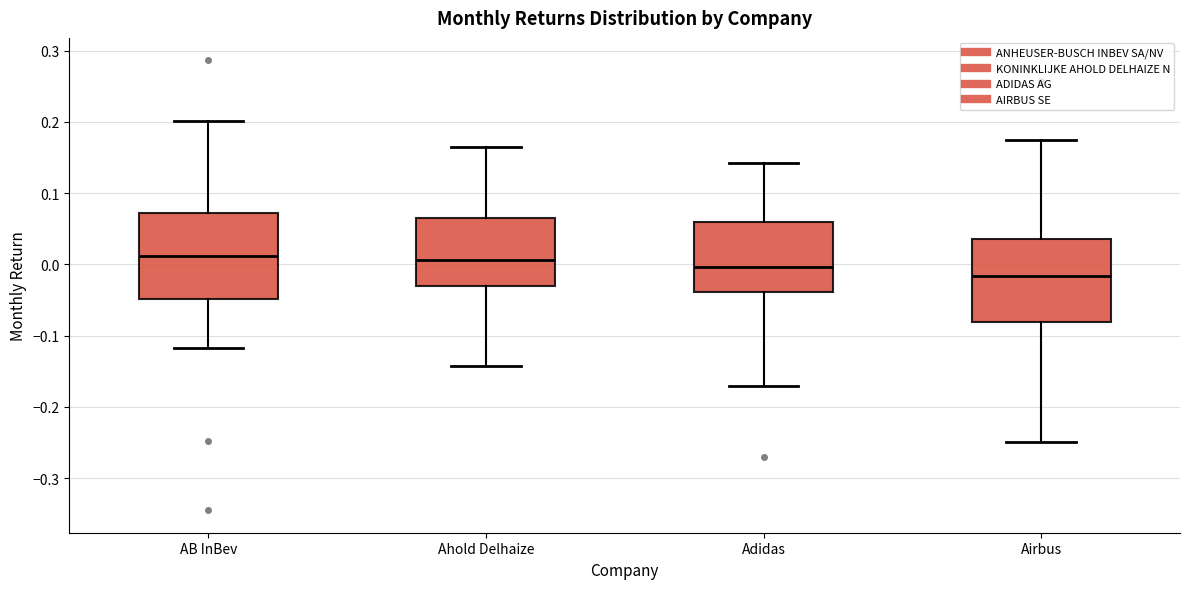

Reading left to right, read every box against the y-axis: the position of its median line, the range the box covers, and the ends of its whiskers. The values are not printed on the chart, so give them approximately, as read against the axis.

AB InBev: median 0.01, box -0.05 to 0.07, whiskers -0.12 to 0.20
Ahold Delhaize: median 0.01, box -0.03 to 0.06, whiskers -0.14 to 0.16
Adidas: median 0.00, box -0.04 to 0.06, whiskers -0.17 to 0.14
Airbus: median -0.02, box -0.08 to 0.04, whiskers -0.25 to 0.18